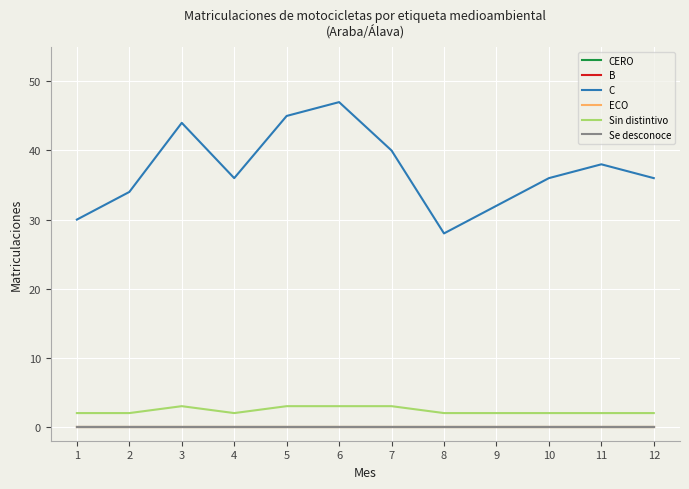

Which series has the widest spread of values?

C